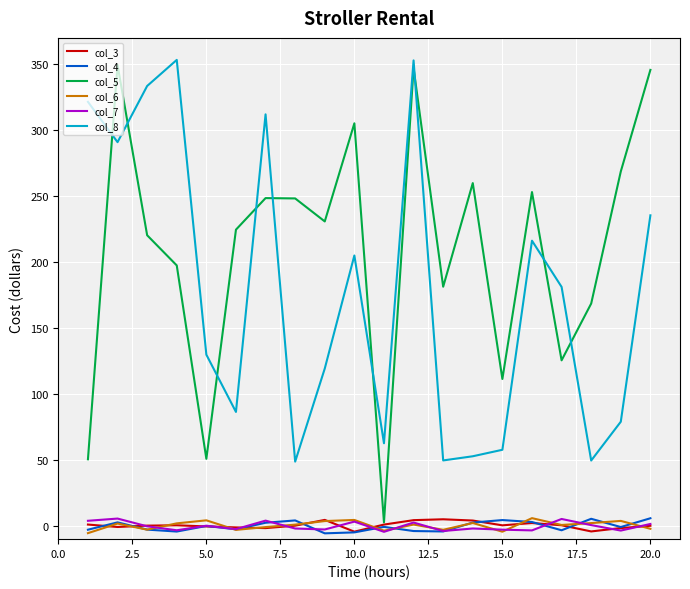

What is the maximum value shown in the chart?

353.3